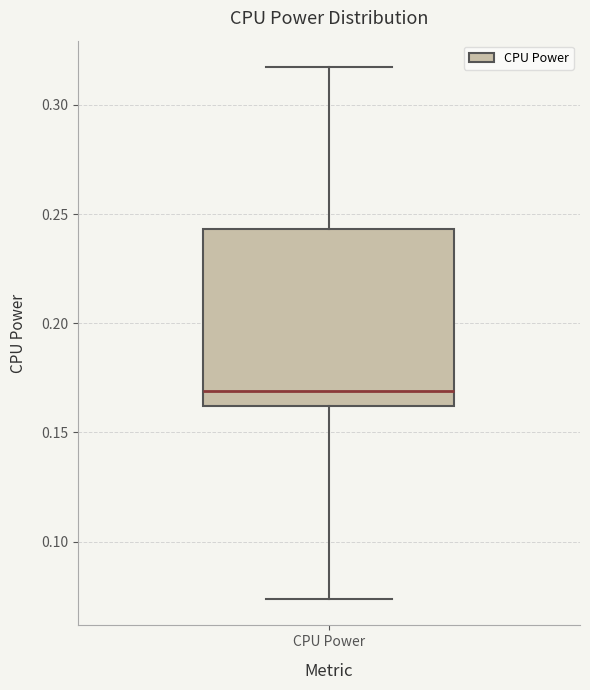

Read this box plot against the y-axis: the position of the median line, the range covered by the box, and the ends of both whiskers. The values are not printed on the chart, so give them approximately, as read against the axis.

median 0.170, box 0.160 to 0.245, whiskers 0.075 to 0.315